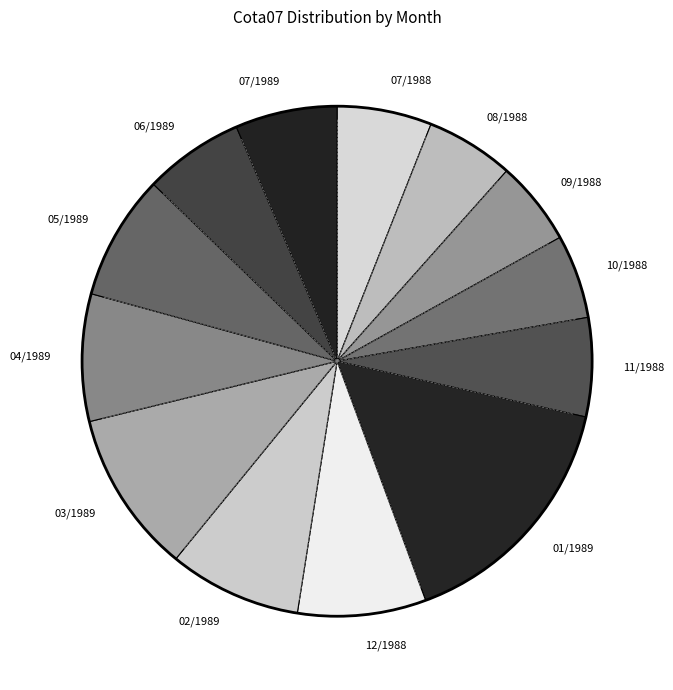

What is the largest slice in the pie chart?

01/1989